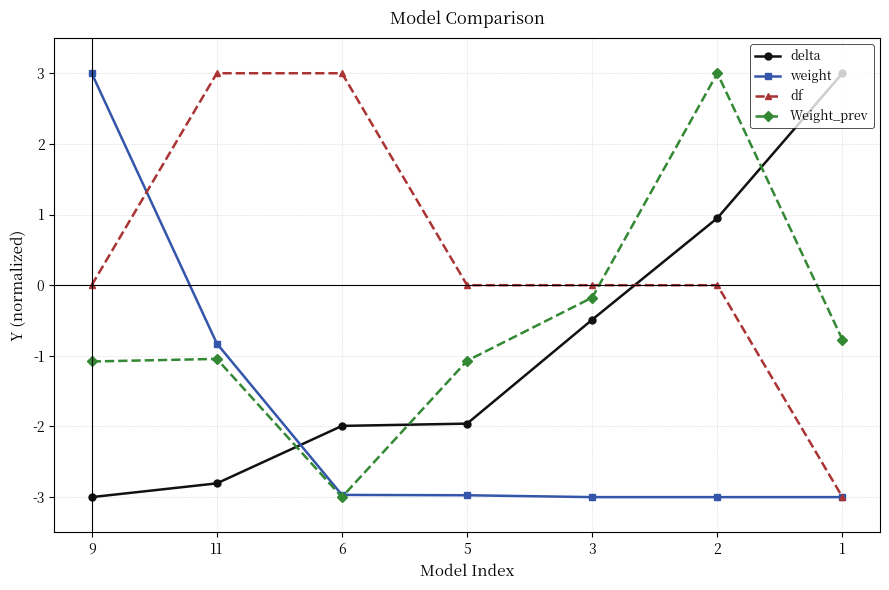

What position from the right is 6?

5